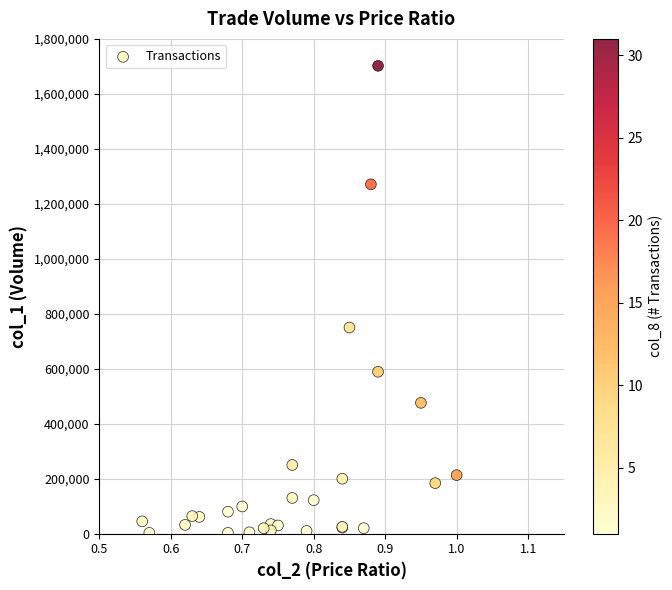

What Y value in the scatter plot is closest to 852500?

750000